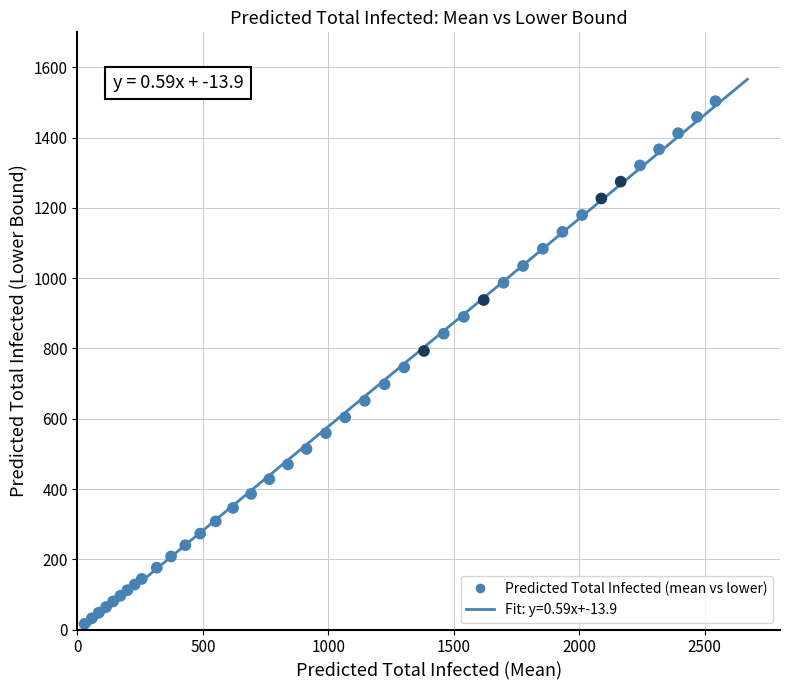

What is the range of X values (max minus min)?

2515